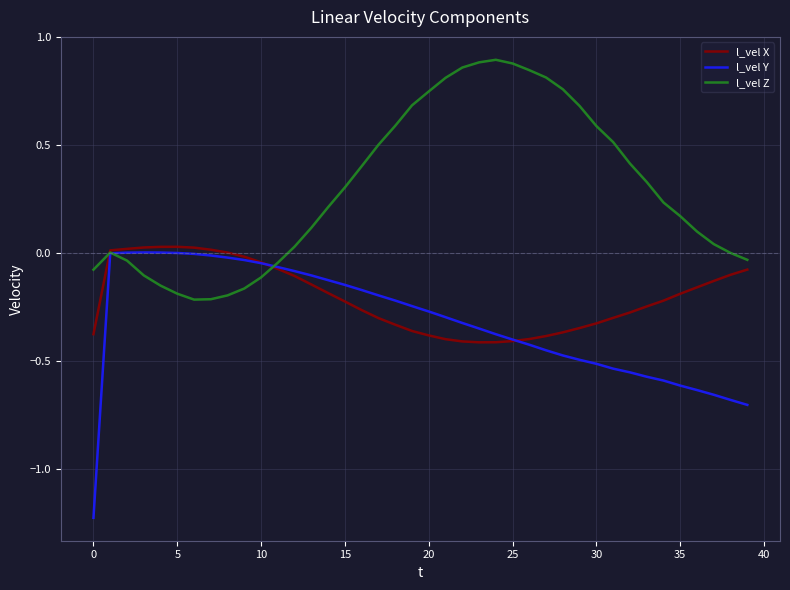

Is this an area chart (filled region under the line)?

No